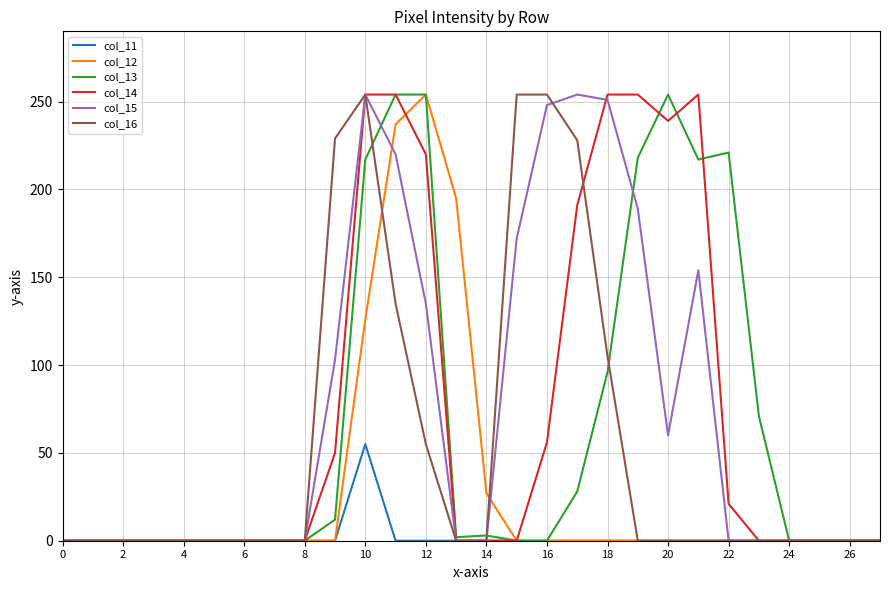

What are all the series names shown in the legend?

col_11, col_12, col_13, col_14, col_15, col_16